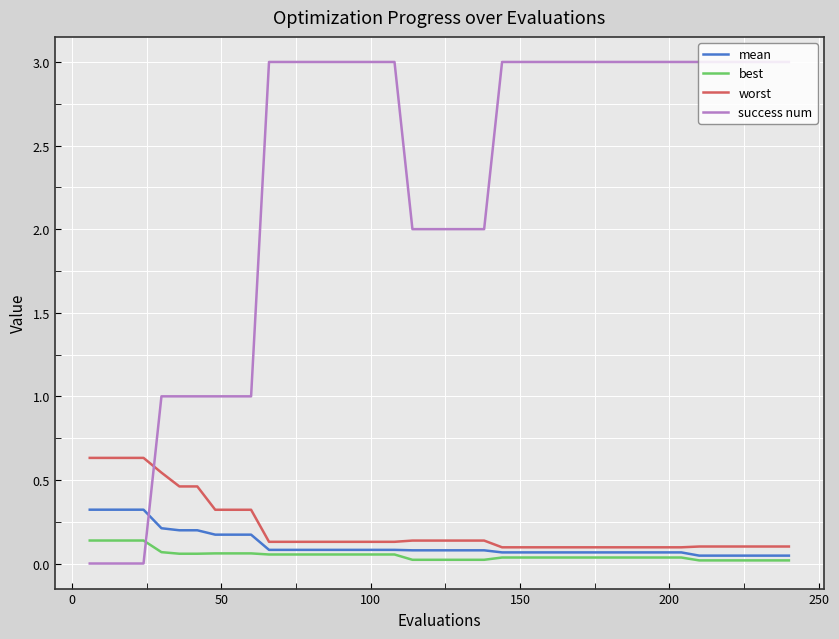

After their last crossing, which series has the higher values: success num or best?

success num